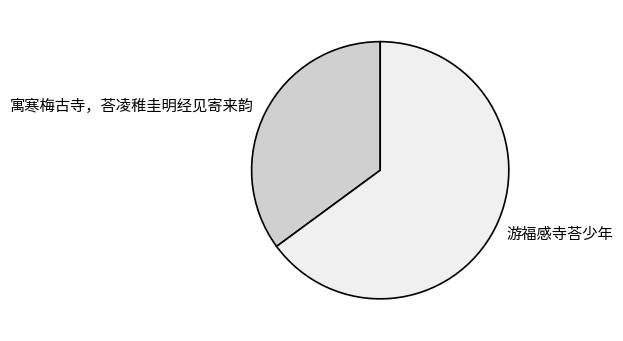

What is the smallest slice in the pie chart?

寓寒梅古寺，荅凌稚圭明经见寄来韵